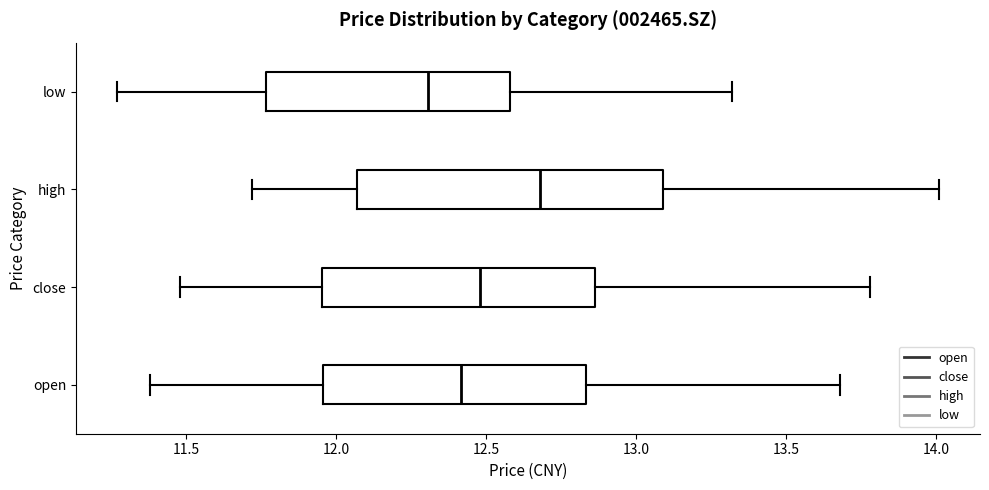

Where is the left edge of the box for low on the x-axis? The values are not printed on the chart, so give them approximately, as read against the axis.

11.75